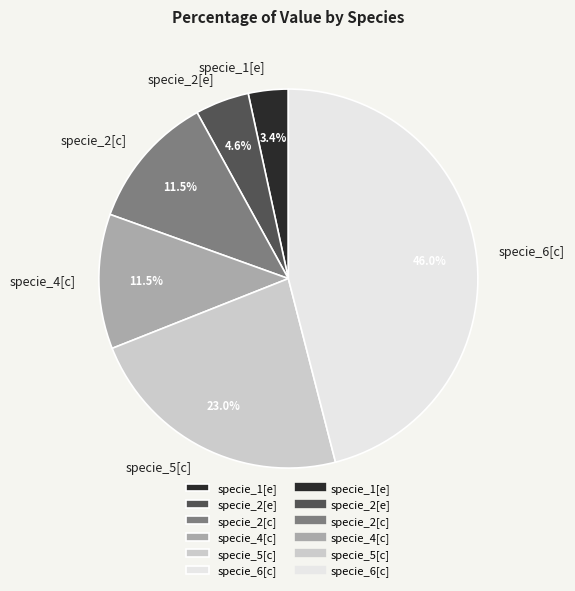

The specie_4[c] slice represents 5% of the pie. True or false?

False